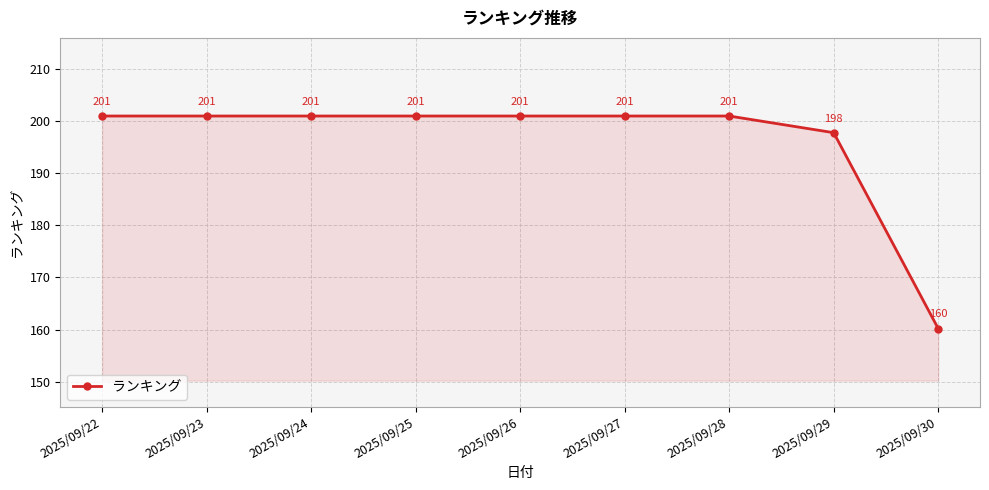

Count the number of categories in the chart.

9